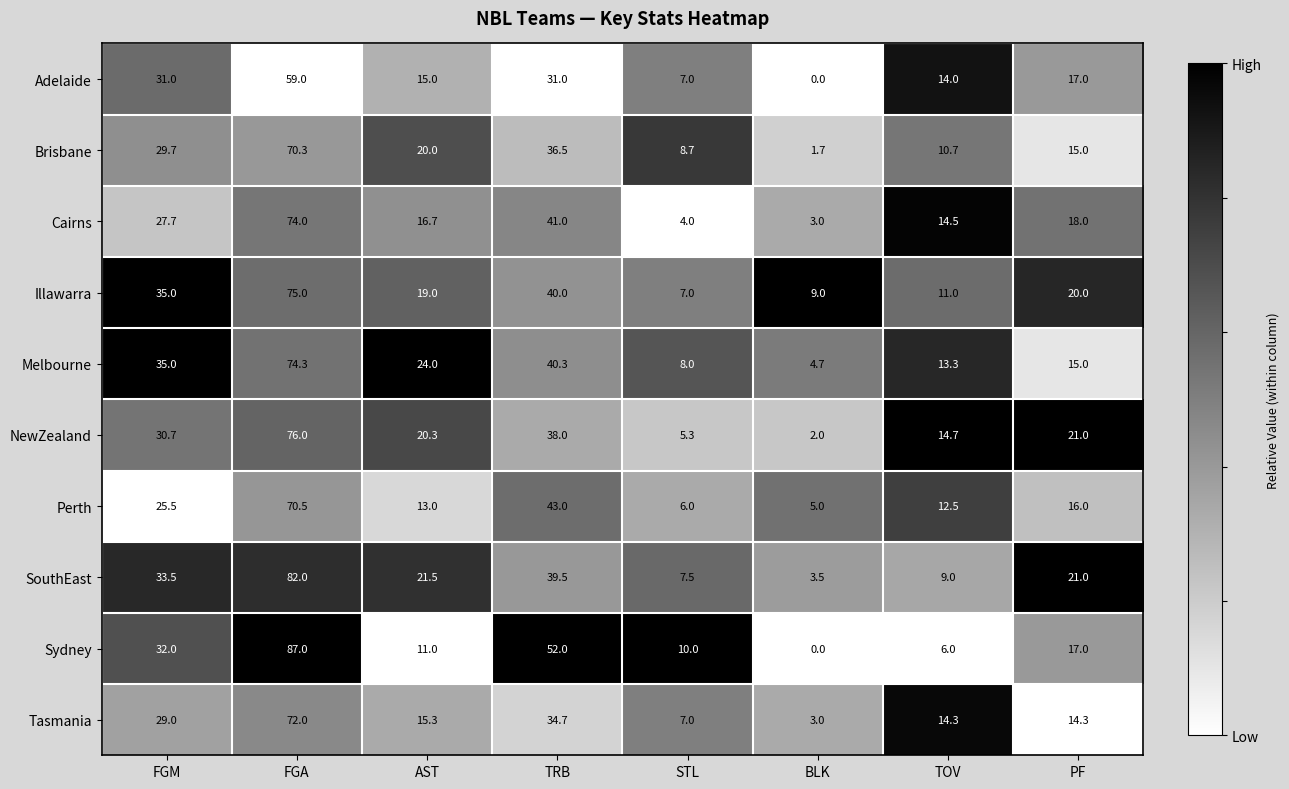

What is the maximum value shown in the chart?

87.0